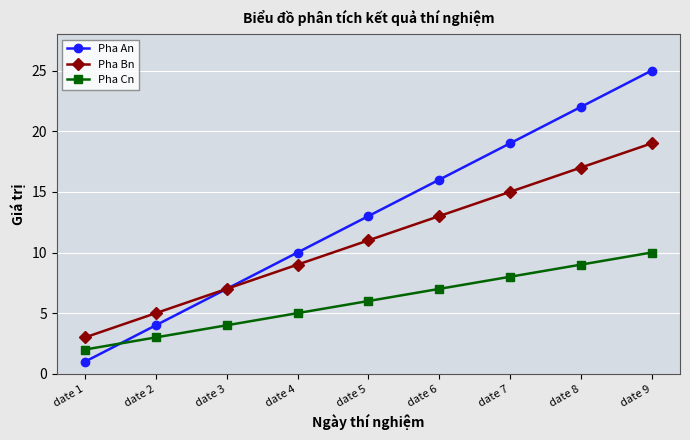

Count the Pha Bn values in the range 7 to 15.

5